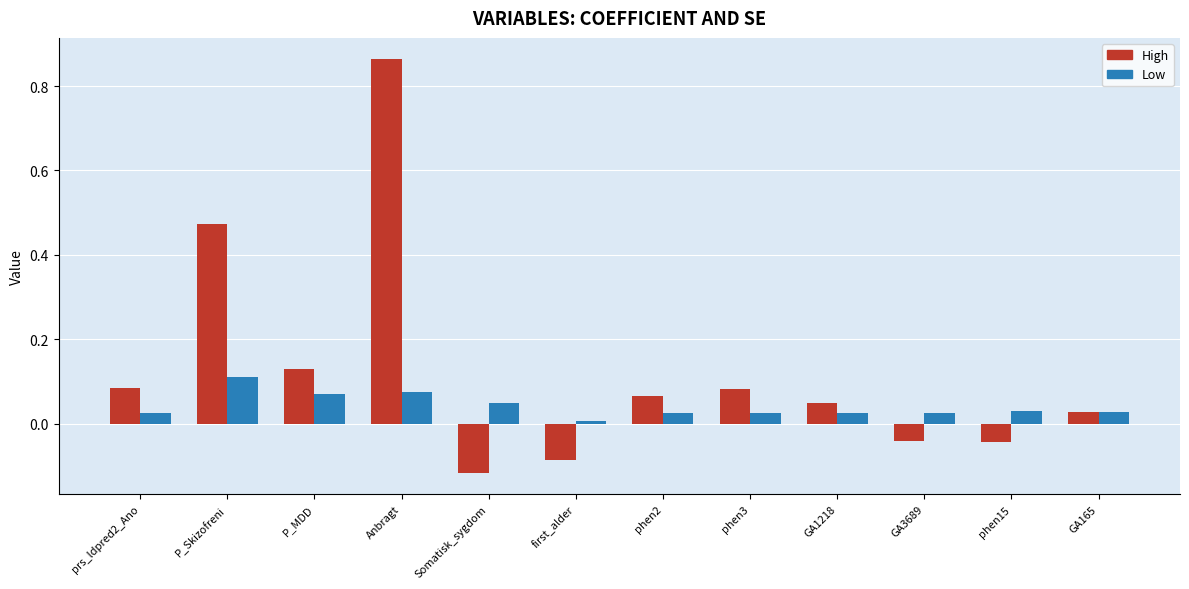

At which category is the sum across all series the highest?

Anbragt